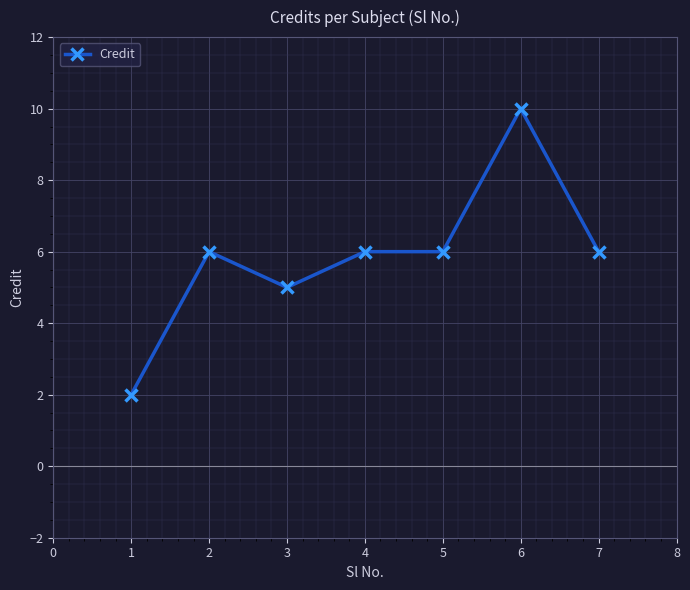

What is the approximate value at 3?

5